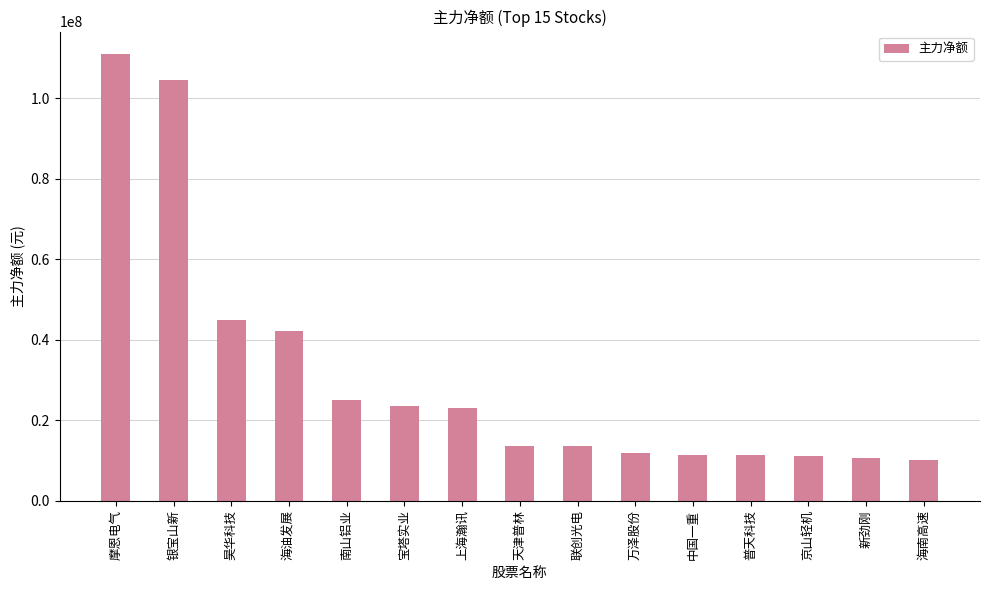

What is the average value?

31201594